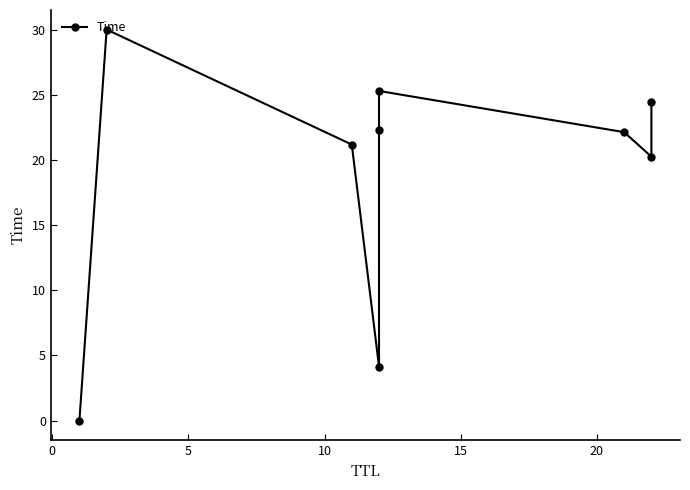

Does the chart have visible grid lines?

No